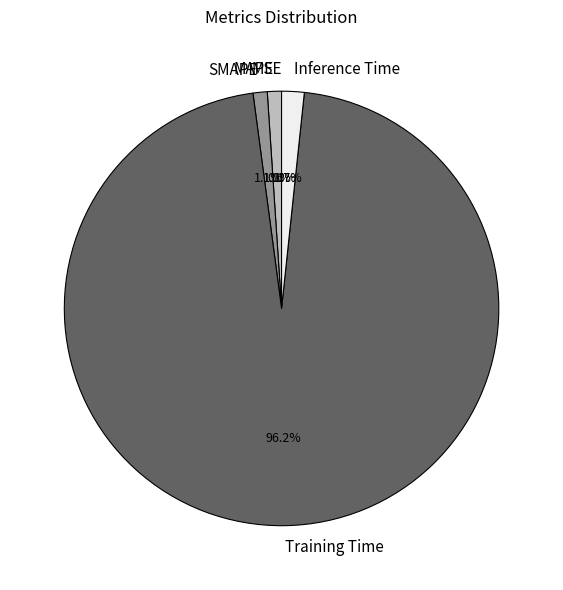

Is there a majority slice in this chart?

Yes